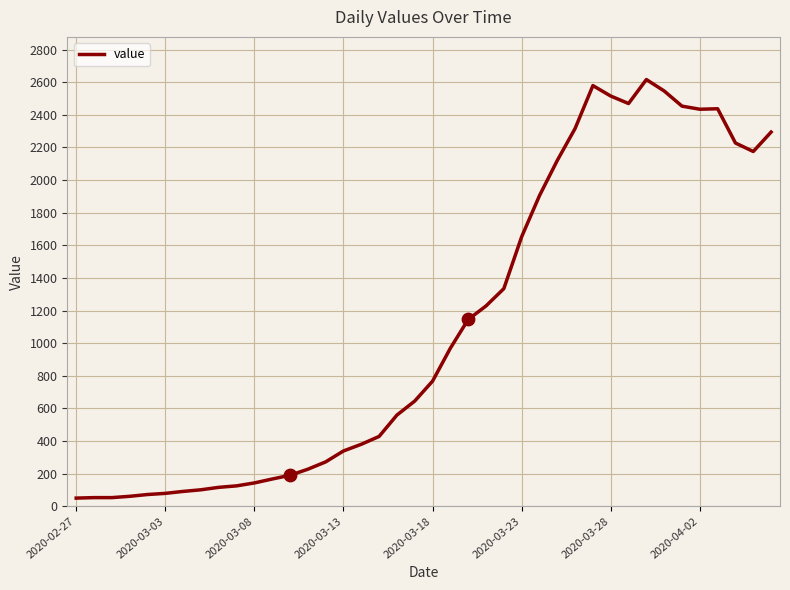

What is the maximum value shown in the chart?

2616